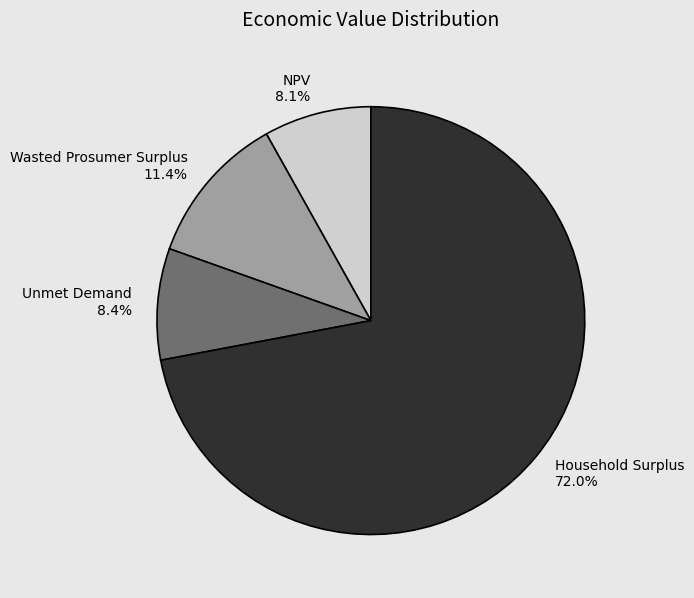

What is the largest slice in the pie chart?

Household Surplus